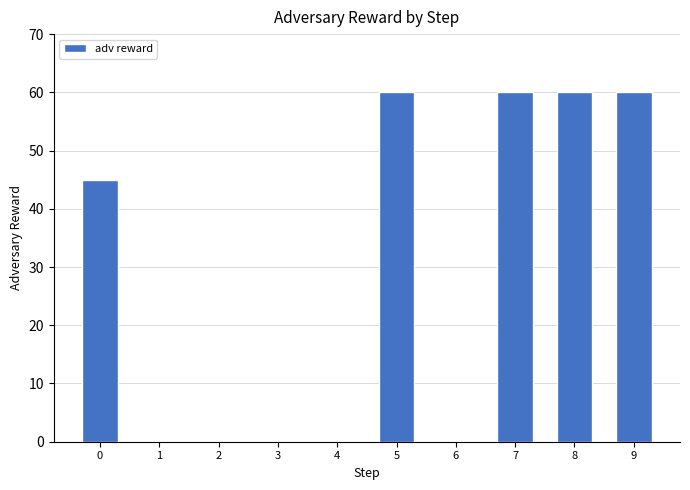

How many data points does each series have?

10